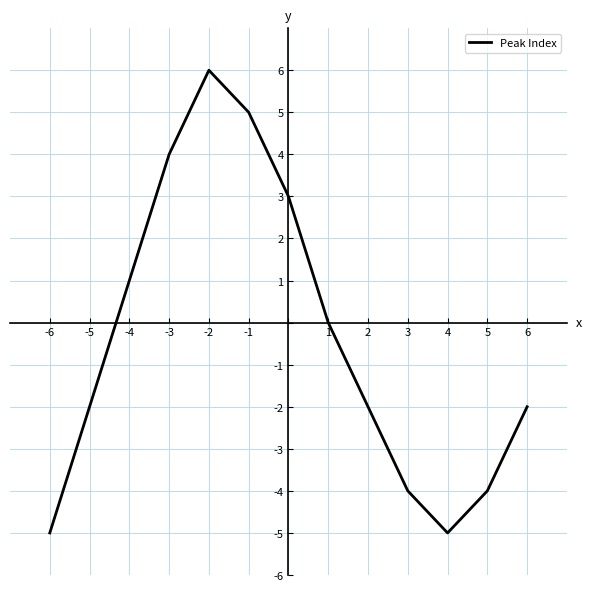

How many lines are shown in the chart?

1